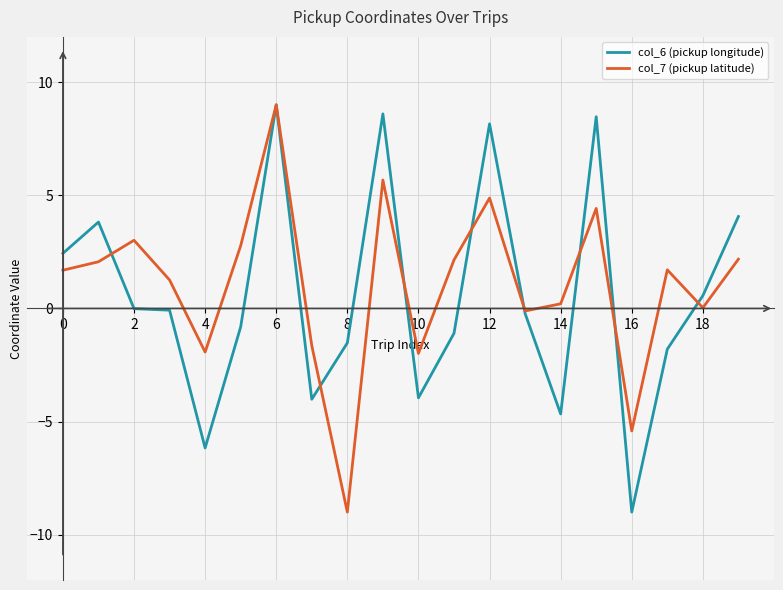

Rank the series by their average value, from highest to lowest.

col_7 (pickup latitude), col_6 (pickup longitude)